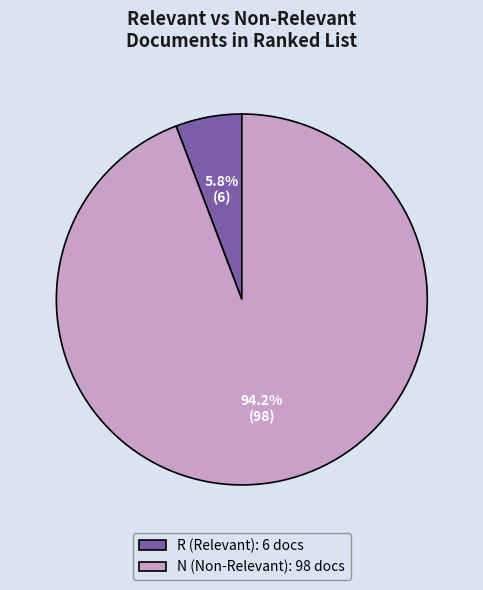

Which has a higher value, R (Relevant): 6 docs or N (Non-Relevant): 98 docs?

N (Non-Relevant): 98 docs